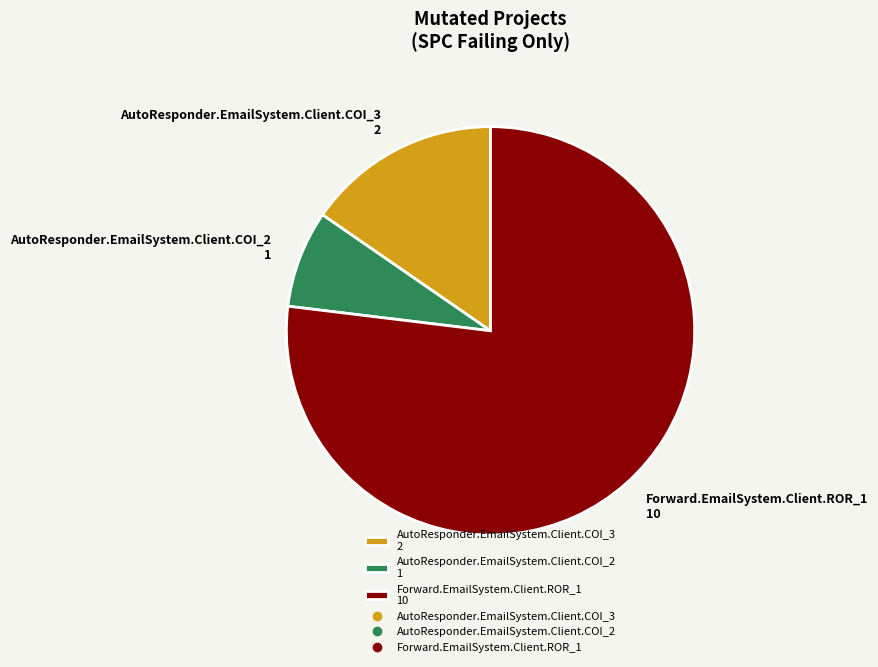

What is the ratio of the value at AutoResponder.EmailSystem.Client.COI_2 to the value at Forward.EmailSystem.Client.ROR_1?

0.1